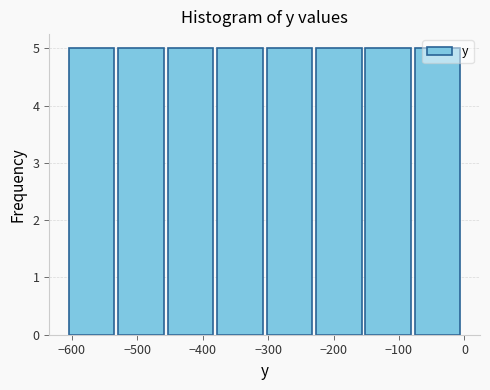

What is the height of the bar covering -530 to -450 on the x-axis? Neither the bar edges nor the heights are printed on the chart, so give them approximately, as read against the axes.

5